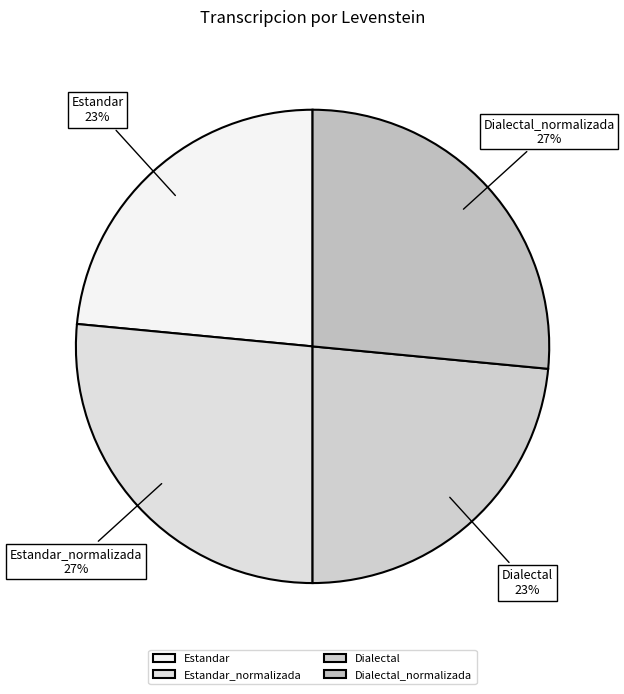

Is Dialectal_normalizada the majority of the pie?

No